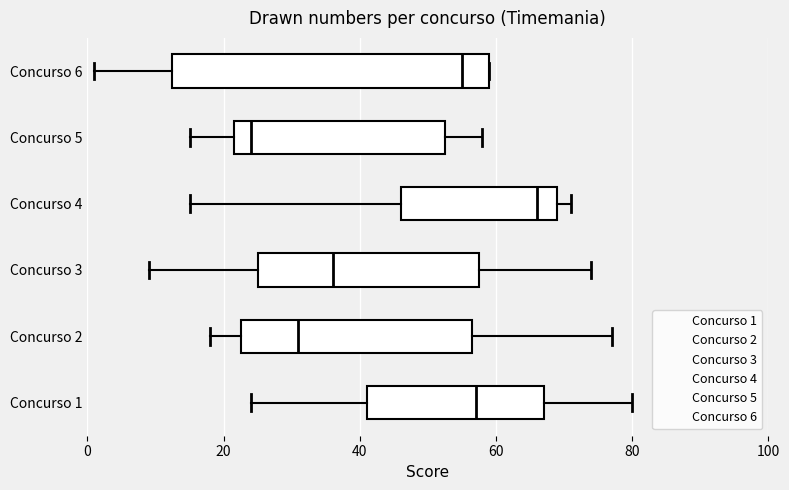

Which box is the widest, from its left edge to its right edge?

Concurso 6